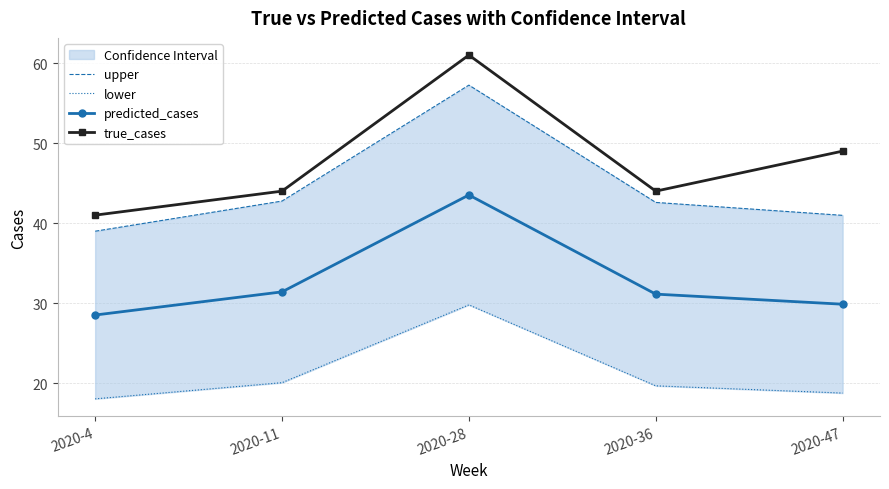

What is the spread (max minus min) of values at 2020-4?

23.0